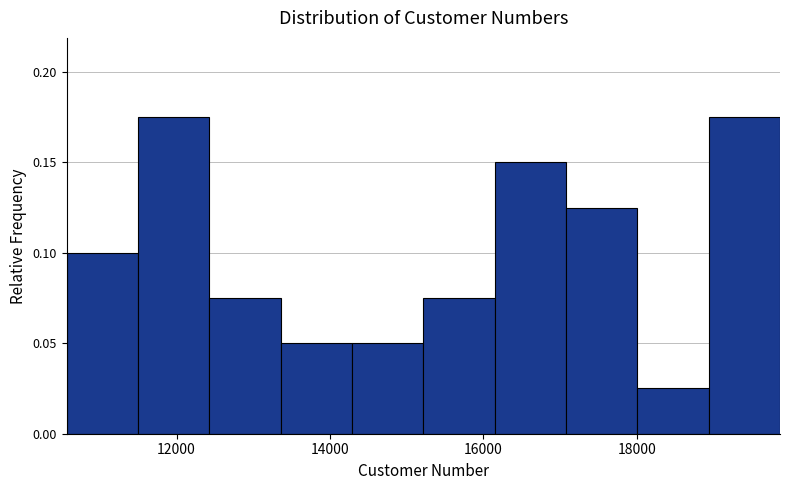

How tall is the bar that spans 16200 to 17000 on the x-axis? Neither the bar edges nor the heights are printed on the chart, so give them approximately, as read against the axes.

0.150